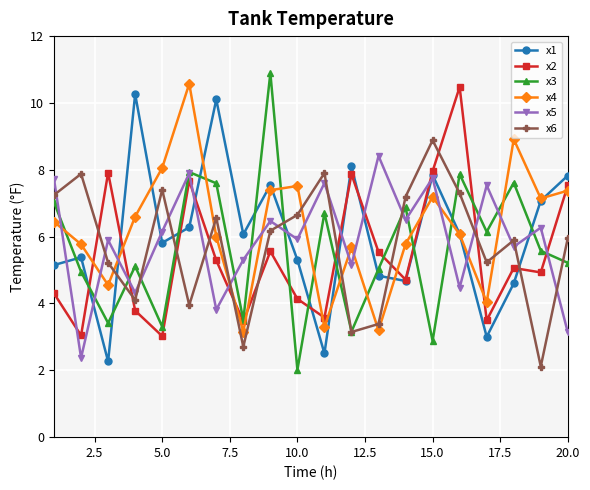

True or false: x4 has more than 1 points higher than both neighbors.

True